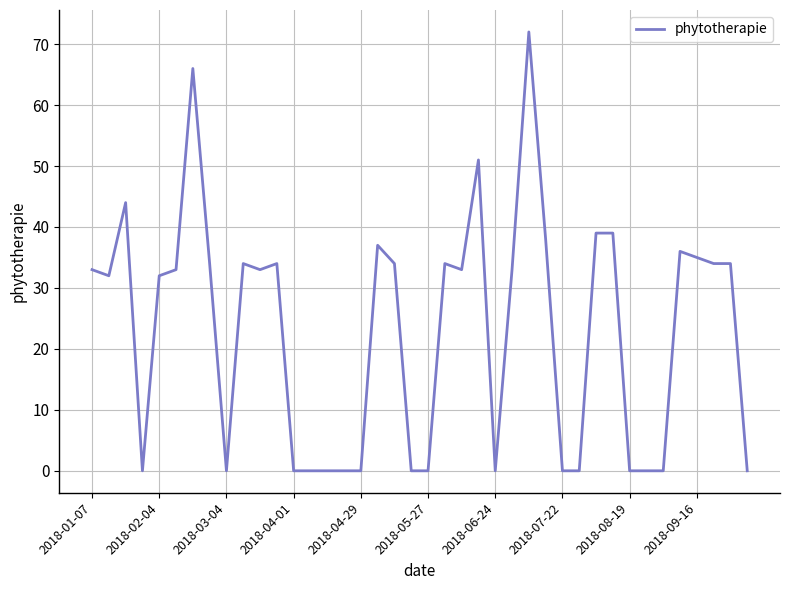

What is the sum of all values?

924